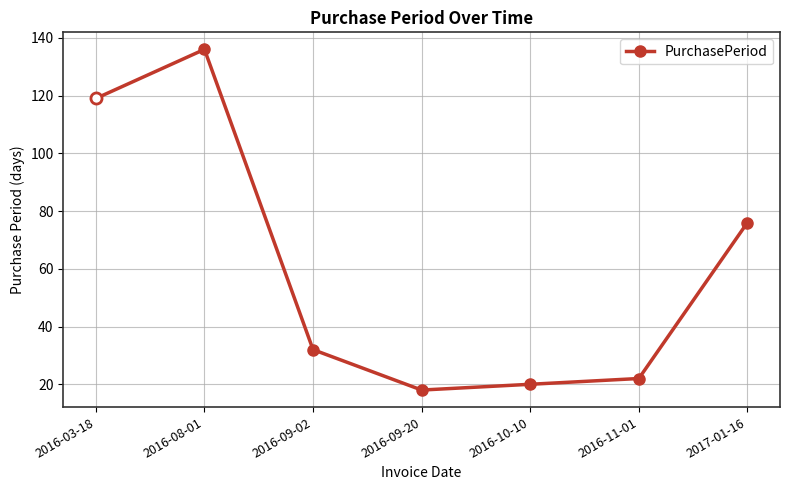

What is the difference between the second highest and second lowest values?

99